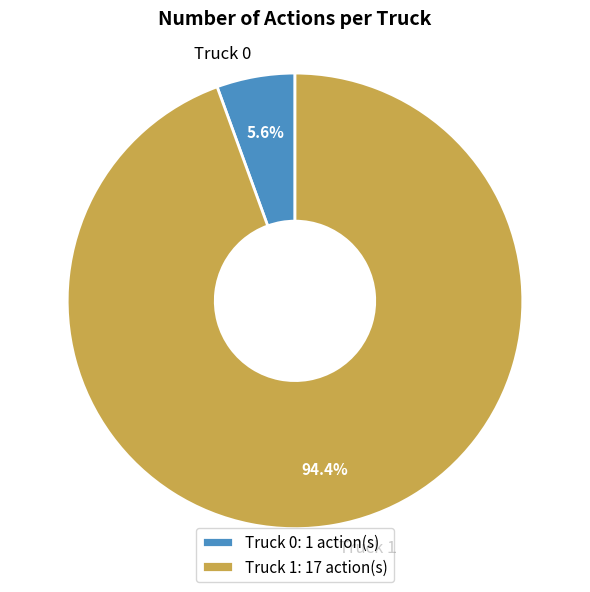

To the nearest percent, what is the difference between the largest and smallest slice percentages?

89%